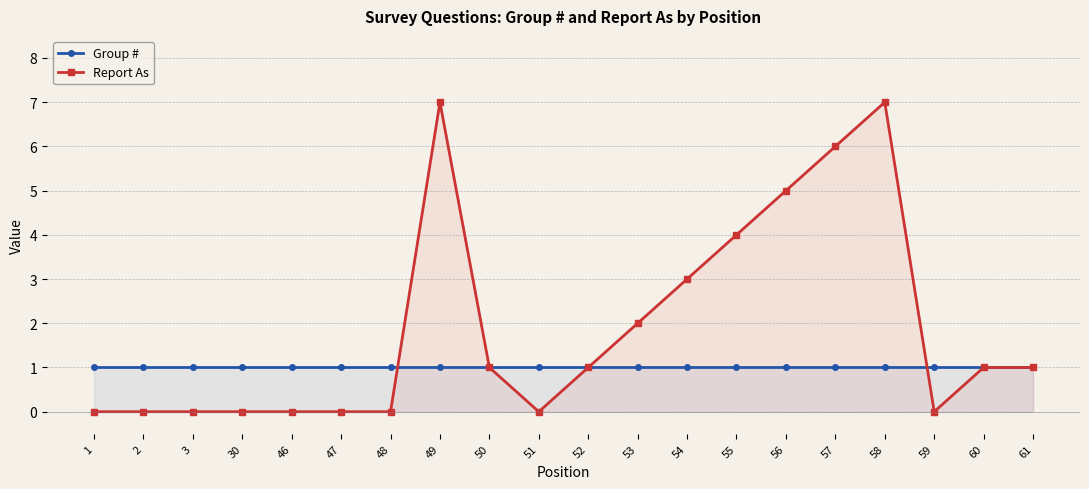

Reading left to right, transcribe all the data shown in this chart.

Group #: 1=1	2=1	3=1	30=1	46=1	47=1	48=1	49=1	50=1	51=1	52=1	53=1	54=1	55=1	56=1	57=1	58=1	59=1	60=1	61=1
Report As: 1=0	2=0	3=0	30=0	46=0	47=0	48=0	49=7	50=1	51=0	52=1	53=2	54=3	55=4	56=5	57=6	58=7	59=0	60=1	61=1